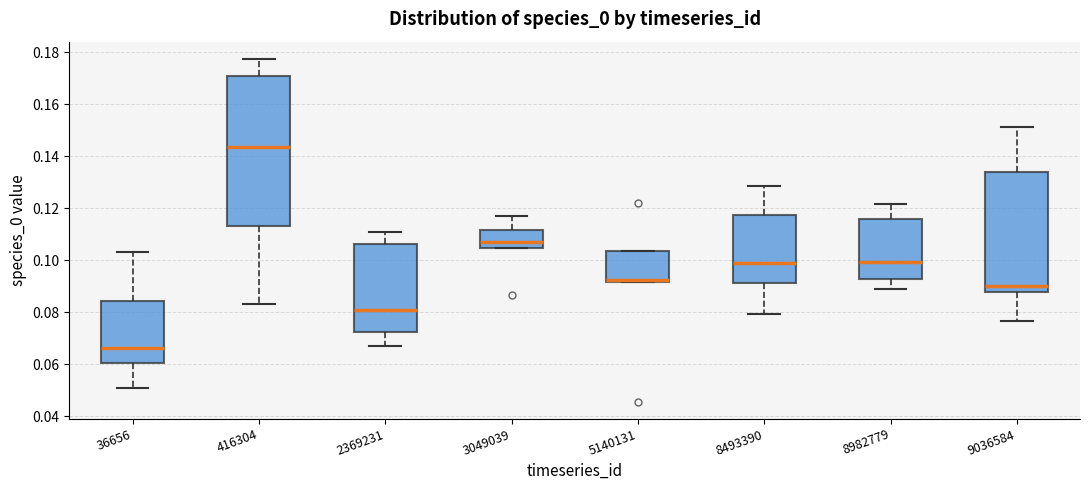

Reading left to right, read every box against the y-axis: the position of its median line, the range the box covers, and the ends of its whiskers. The values are not printed on the chart, so give them approximately, as read against the axis.

36656: median 0.066, box 0.060 to 0.084, whiskers 0.050 to 0.104
416304: median 0.144, box 0.114 to 0.170, whiskers 0.084 to 0.178
2369231: median 0.082, box 0.072 to 0.106, whiskers 0.068 to 0.110
3049039: median 0.108, box 0.104 to 0.112, whiskers 0.104 to 0.118
5140131: median 0.092 (just above the box's lower edge), box 0.092 to 0.104, whiskers 0.092 to 0.104
8493390: median 0.098, box 0.092 to 0.118, whiskers 0.080 to 0.128
8982779: median 0.100, box 0.092 to 0.116, whiskers 0.090 to 0.122
9036584: median 0.090, box 0.088 to 0.134, whiskers 0.076 to 0.152